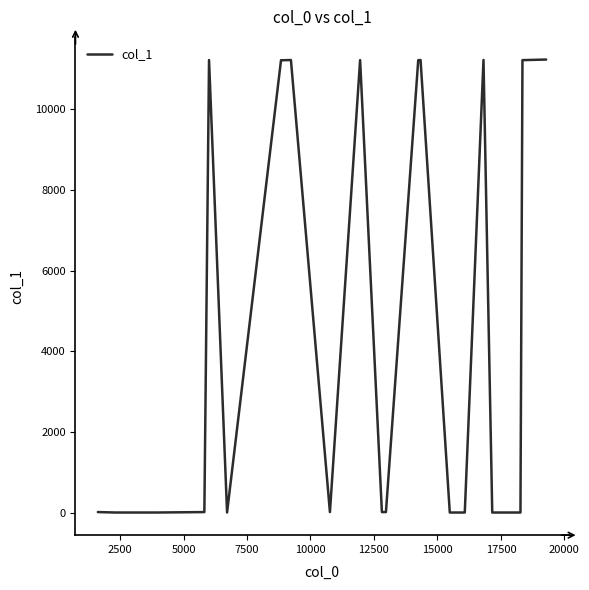

What is the maximum value shown in the chart?

11239